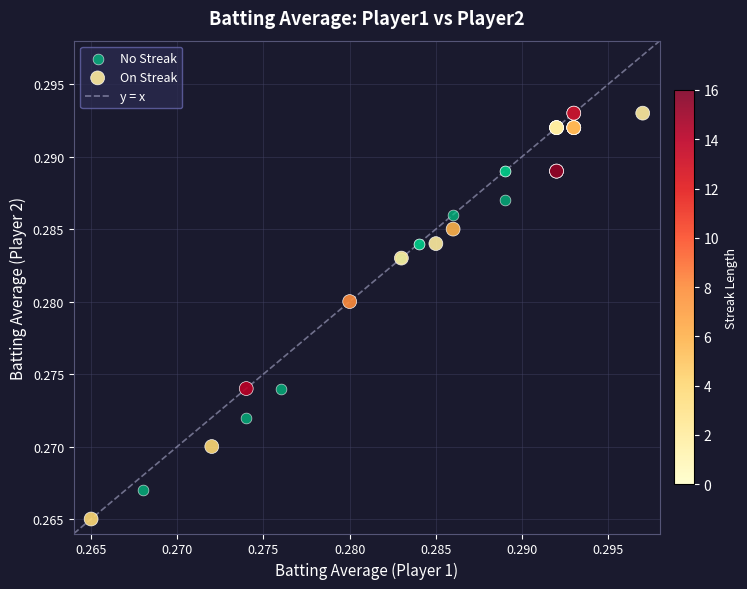

Which series has the largest Y range (max minus min)?

On Streak